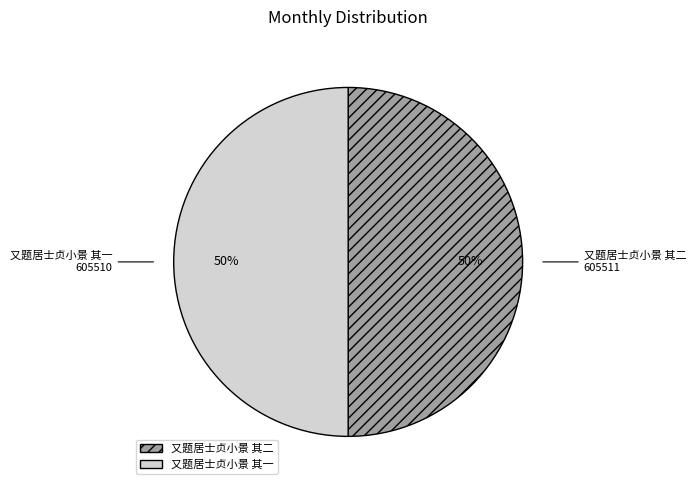

To the nearest percent, what percentage of the pie is 又题居士贞小景 其二?

50%